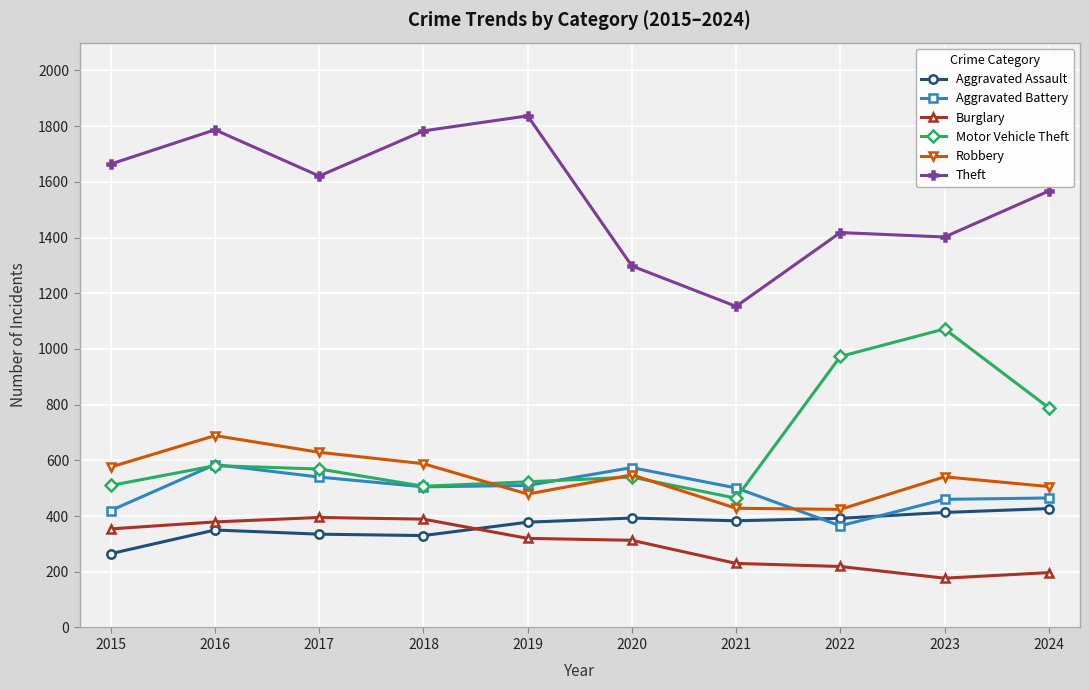

The value of Aggravated Battery at 2017 is 197. True or false?

False